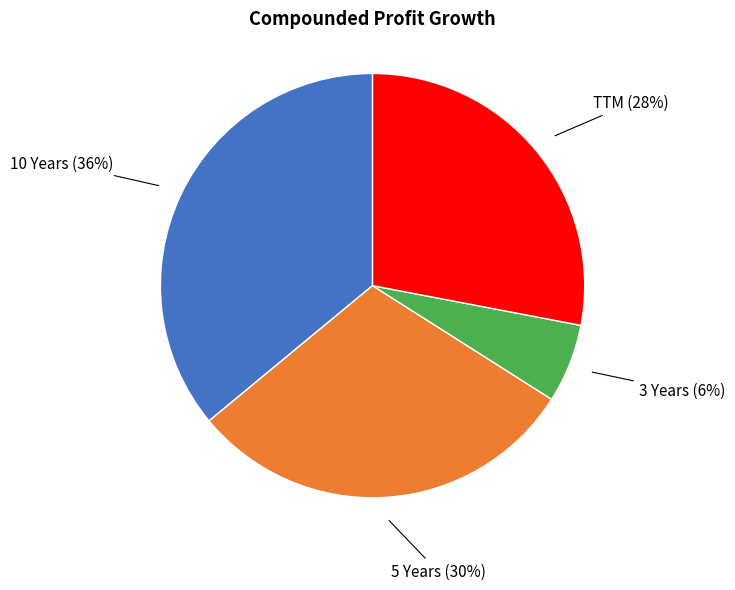

What is the ratio of the value at 10 Years to the value at TTM?

1.3